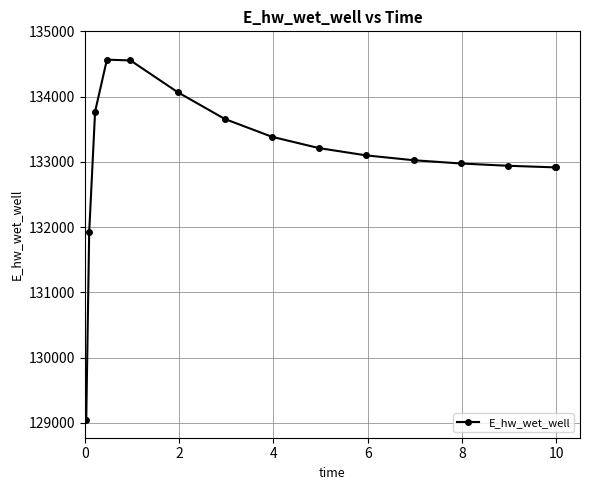

What is the greatest value displayed?

134565.9